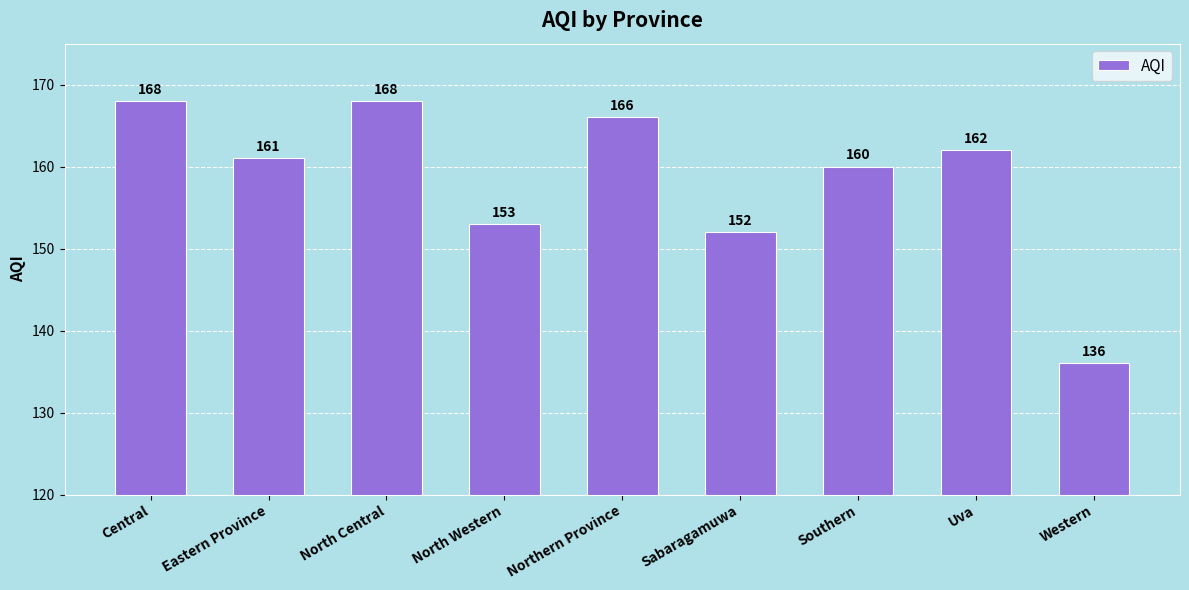

Where does the data first go above 161?

Central